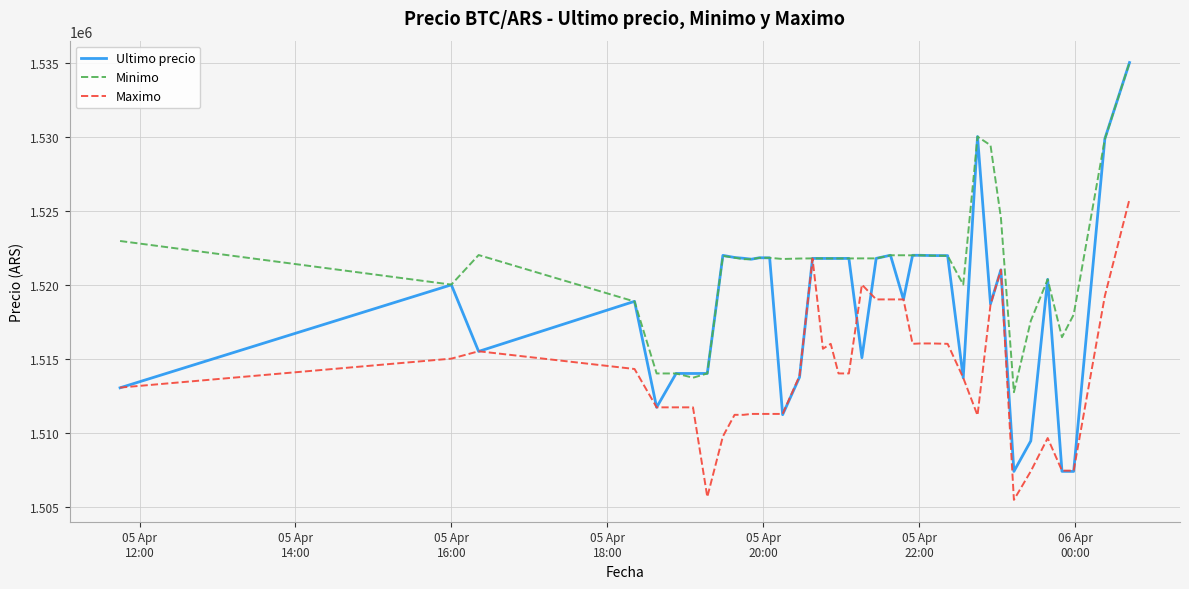

Which series has the largest range (max minus min)?

Ultimo precio